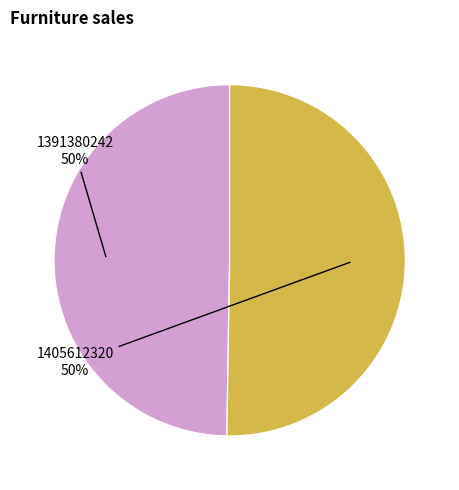

Do 1405612320 and 1391380242 together represent more than half of the pie?

Yes